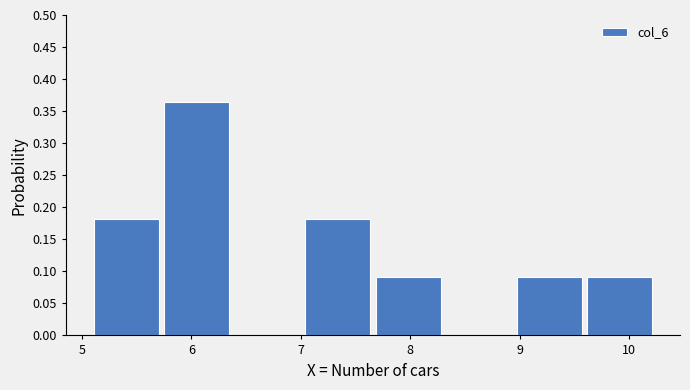

Reading left to right, list every bar in this chart as the range it spans on the x-axis followed by its height. Neither the bar edges nor the heights are printed on the chart, so give them approximately, as read against the axes.

5.1 to 5.7: 0.180
5.7 to 6.4: 0.365
6.4 to 7.0: 0
7.0 to 7.7: 0.180
7.7 to 8.3: 0.090
8.3 to 8.9: 0
8.9 to 9.6: 0.090
9.6 to 10.2: 0.090